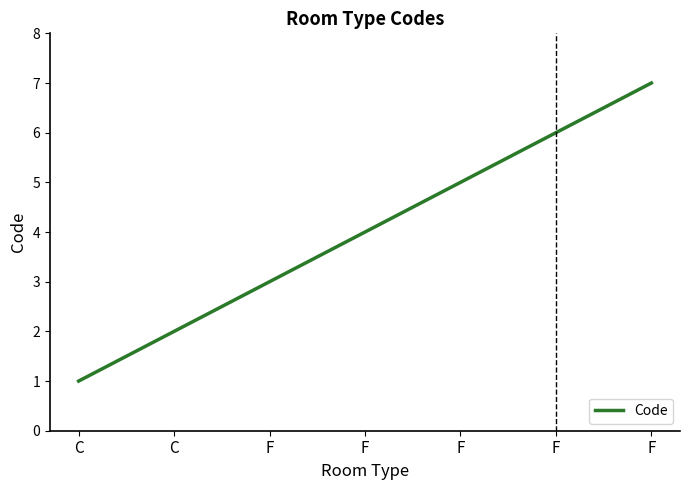

What is the minimum value shown in the chart?

1.0